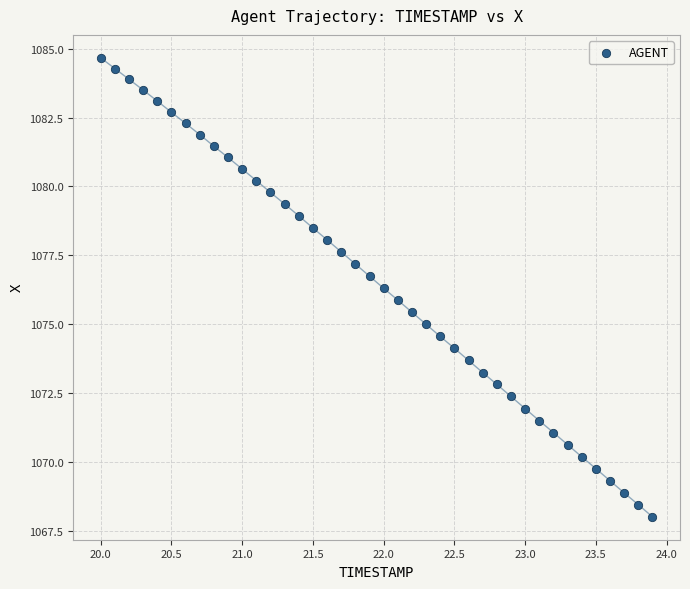

What is the range of Y values (max minus min)?

16.7